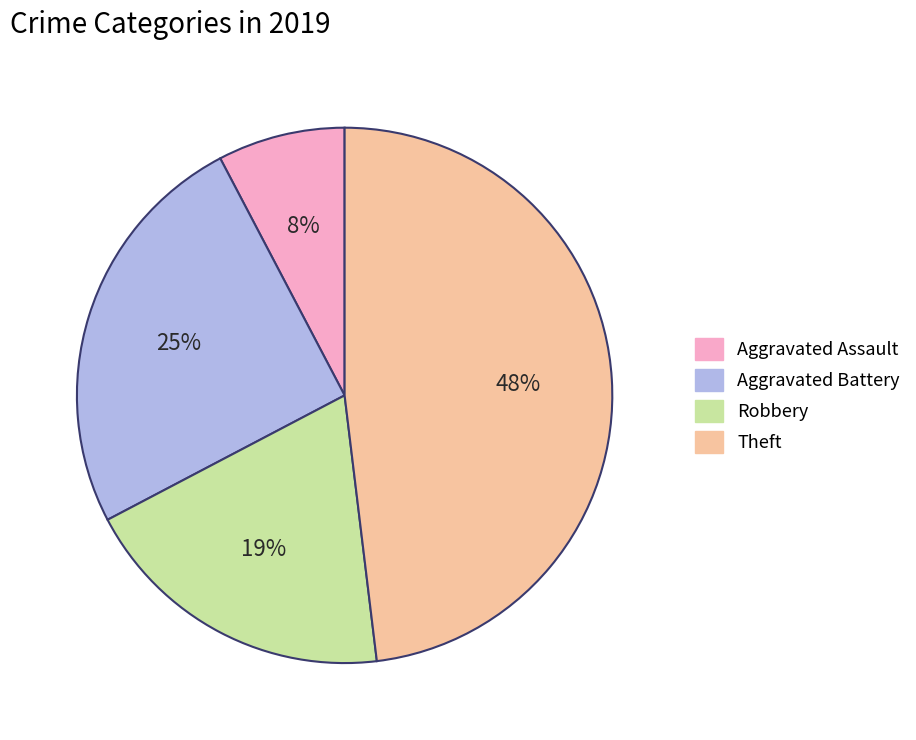

Is there any slice that represents more than half of the pie?

No